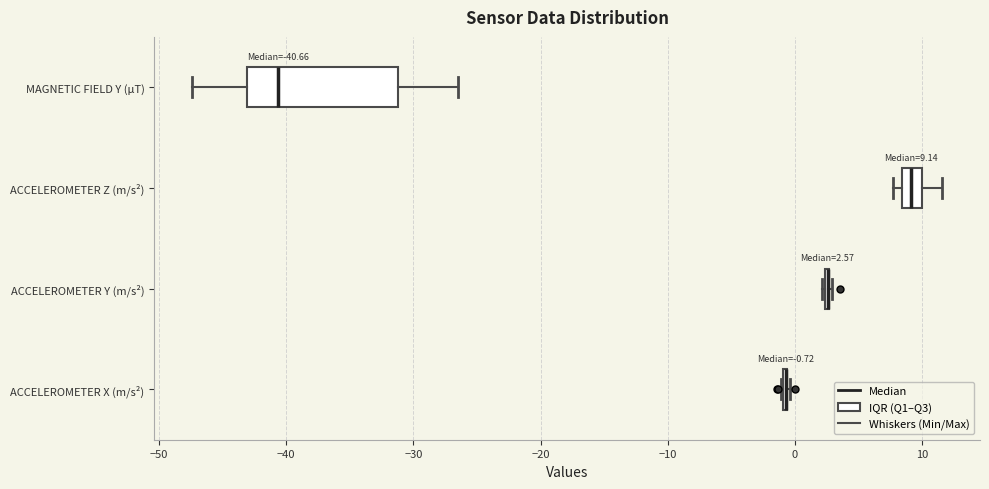

Which box is the widest, from its left edge to its right edge?

MAGNETIC FIELD Y (μT)